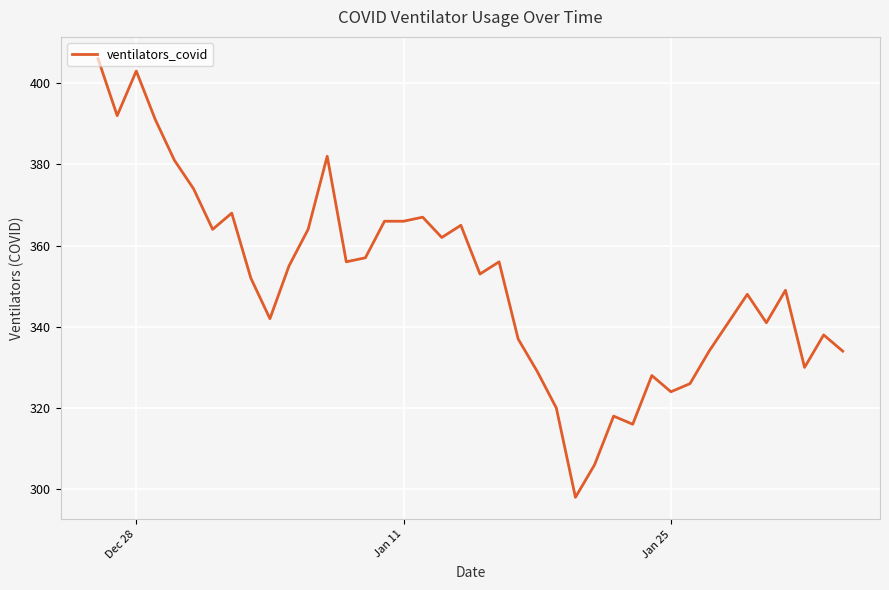

What is the minimum value shown in the chart?

298